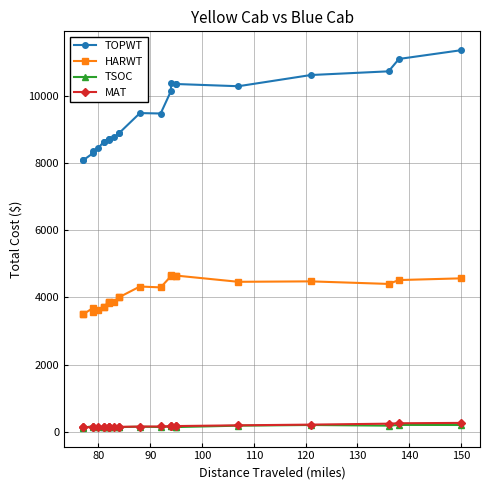

List the series in order of their peak value, lowest first.

TSOC, MAT, HARWT, TOPWT